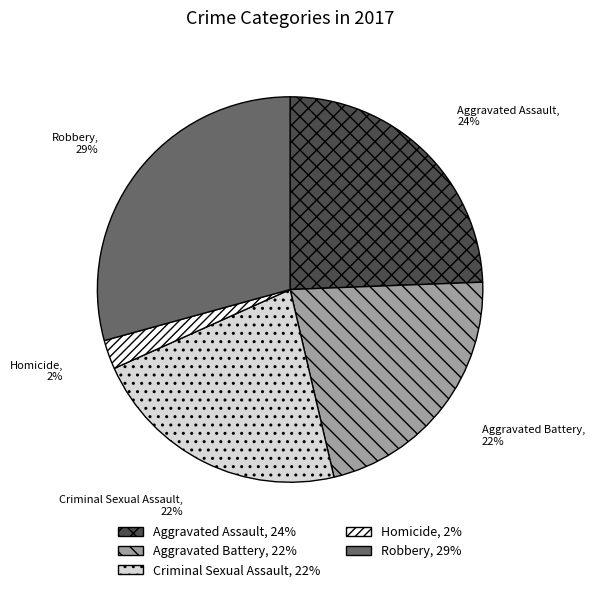

Is there any slice that represents more than half of the pie?

No